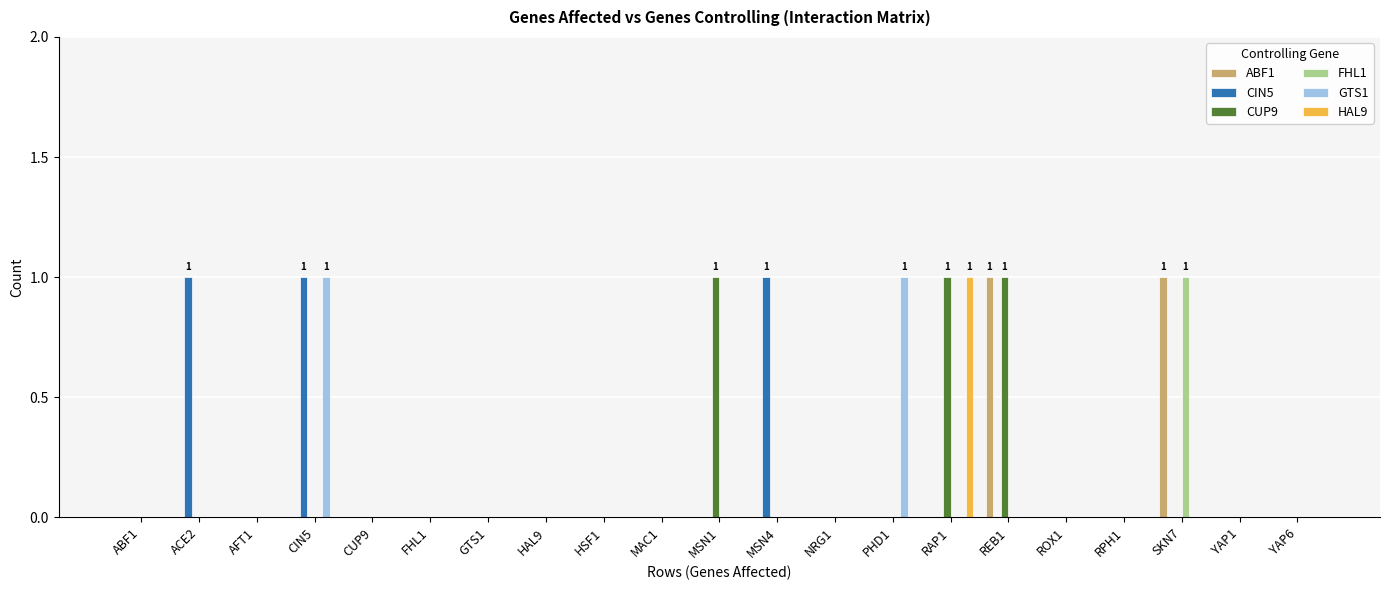

Does the chart contain stacked bars?

No